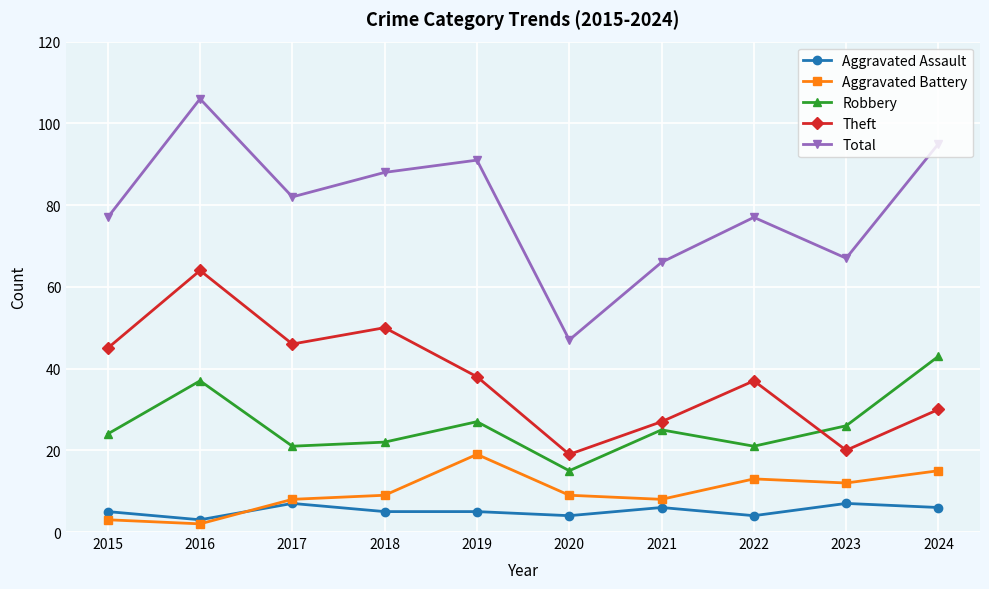

Which series changed the most between 2019 and 2023?

Total